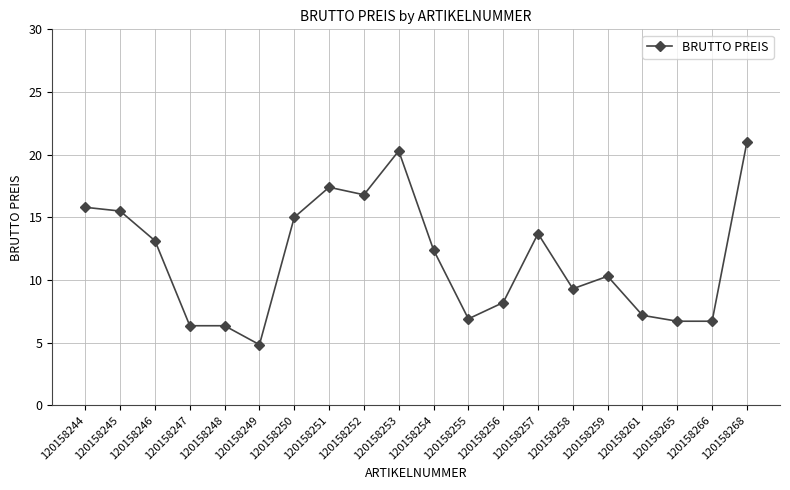

What is the value of the 3rd point from the left?

13.1